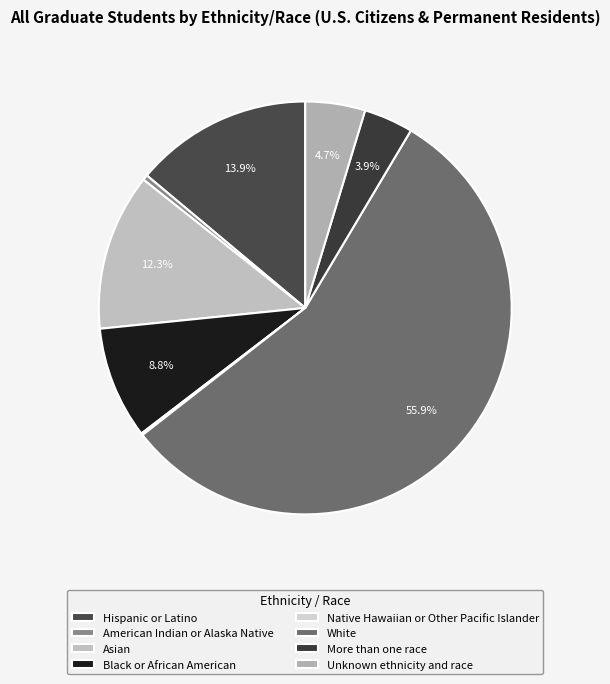

Which slice is the largest?

White